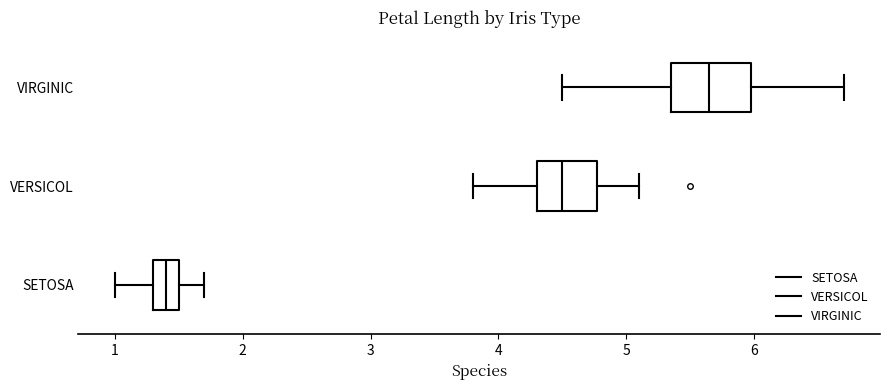

Reading bottom to top, transcribe this box plot: for each box, give where its median line is, the range the box spans, and where its two whiskers end, as read against the x-axis. The values are not printed on the chart, so give them approximately, as read against the axis.

SETOSA: median 1.4, box 1.3 to 1.5, whiskers 1.0 to 1.7
VERSICOL: median 4.5, box 4.3 to 4.8, whiskers 3.8 to 5.1
VIRGINIC: median 5.7, box 5.4 to 6.0, whiskers 4.5 to 6.7